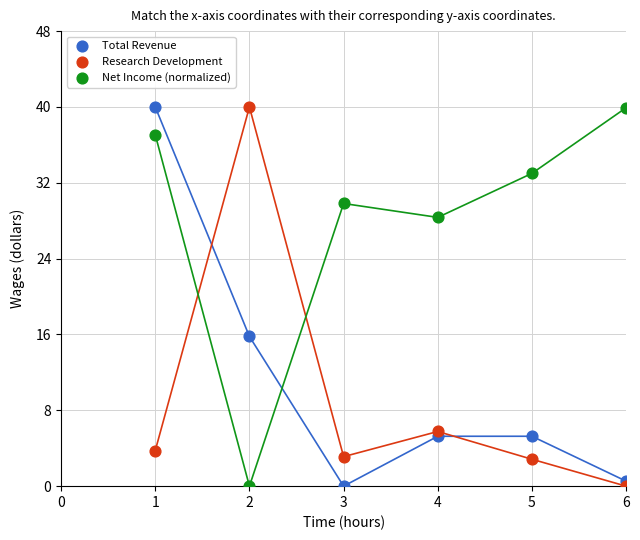

What is the X range (max minus min) for the scatter plot?

5.0